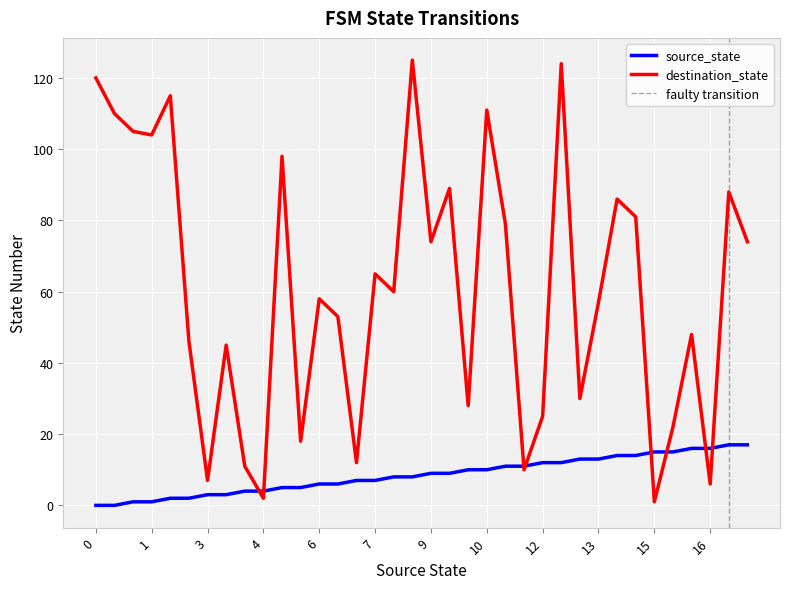

What is the greatest value displayed?

125